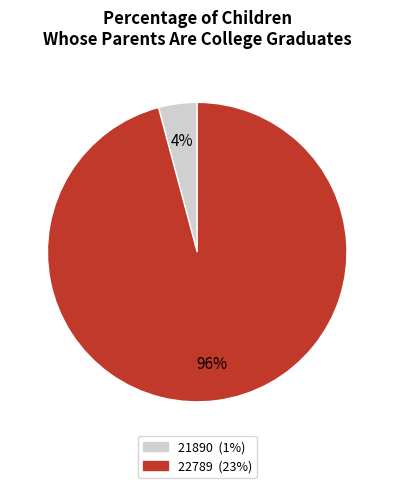

True or false: 21890 accounts for 10% of the total.

False